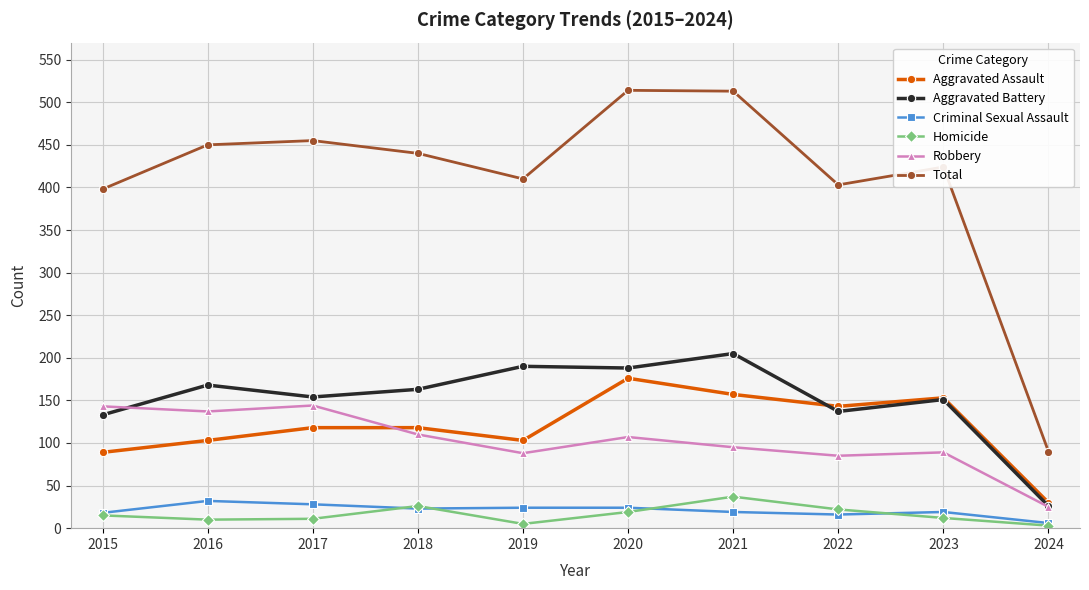

What are all the series names shown in the legend?

Aggravated Assault, Aggravated Battery, Criminal Sexual Assault, Homicide, Robbery, Total